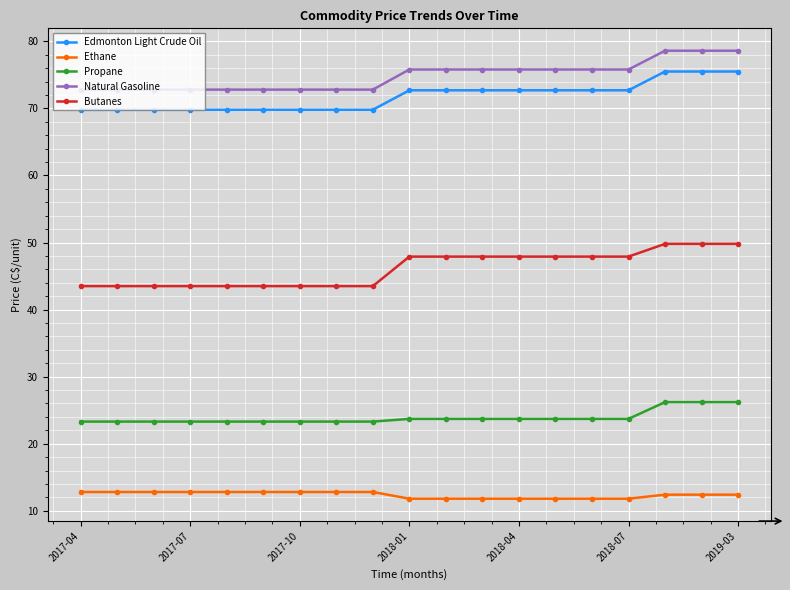

True or false: Butanes and Propane intersect in this chart.

False